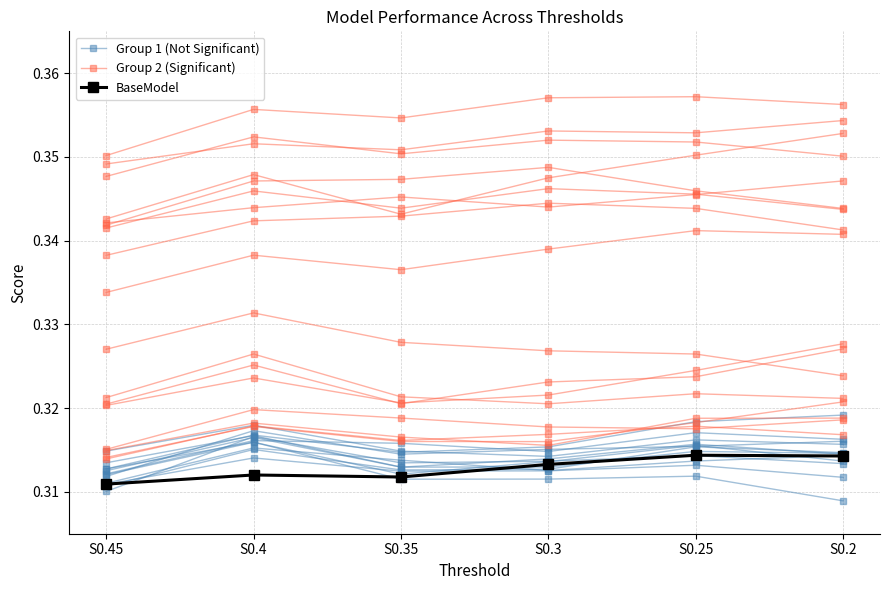

How many interior local valleys does the Group 2 (Significant) series have?

1